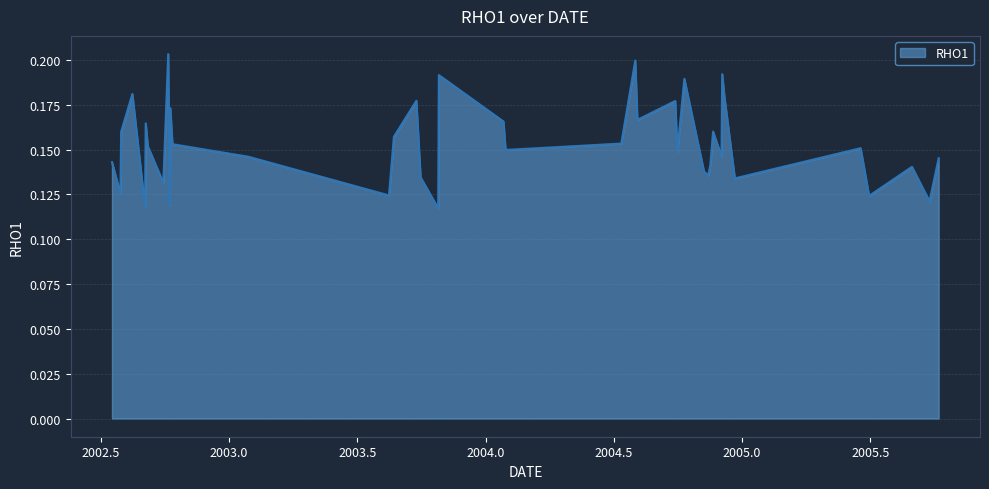

Reading left to right, transcribe all the data shown in this chart.

2002.5440316=0.1	2002.5769513=0.1	2002.5796318=0.2	2002.623462=0.2	2002.6728416=0.1	2002.6755221=0.2	2002.683752=0.2	2002.7440422=0.1	2002.7631827=0.2	2002.7687322=0.1	2002.7714126=0.2	2002.7796426=0.2	2003.0755437=0.1	2003.6235161=0.1	2003.6426566=0.2	2003.730317=0.2	2003.7467769=0.1	2003.8152968=0.1	2003.8179773=0.2	2004.0698568=0.2	2004.0780643=0.1	2004.5289111=0.2	2004.5835021=0.2	2004.5917096=0.2	2004.7392558=0.2	2004.7474633=0.1	2004.7747589=0.2	2004.8512993=0.1	2004.8677142=0.1	2004.8759217=0.1	2004.8868022=0.2	2004.9196321=0.1	2004.9223052=0.2	2004.9305127=0.2	2004.9715499=0.1	2005.4618347=0.2	2005.4947545=0.1	2005.6618453=0.1	2005.7303654=0.1	2005.7659657=0.1